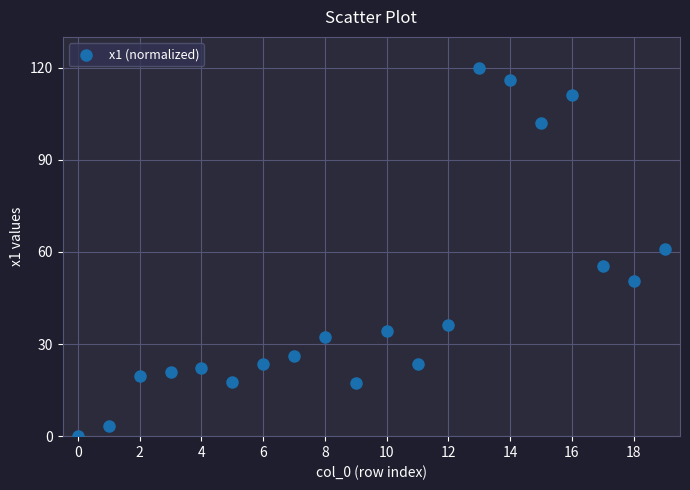

What is the range of Y values (max minus min)?

120.0